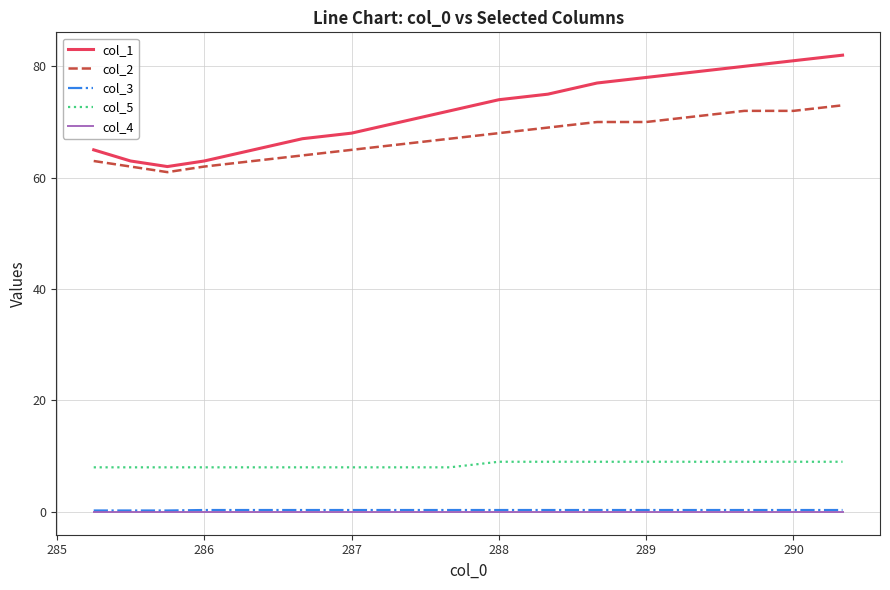

Which series has the widest spread of values?

col_1